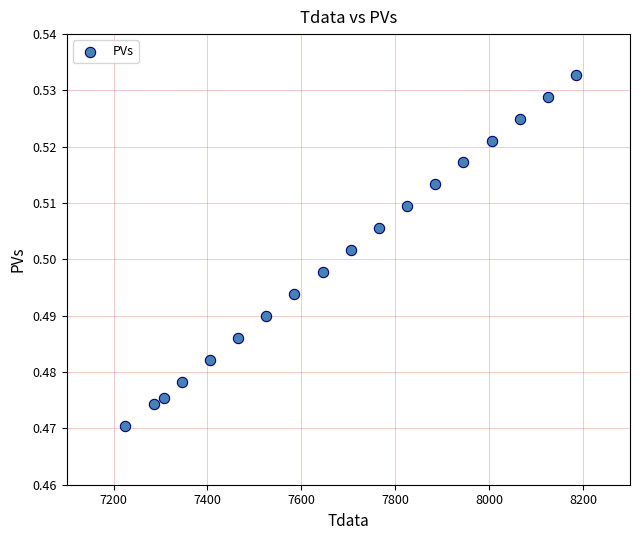

What is the range of X values (max minus min)?

960.0